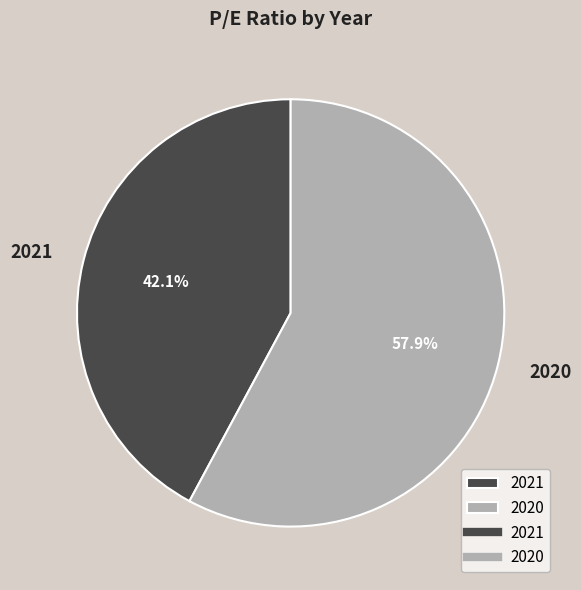

To the nearest percent, what portion does 2021 represent?

42%